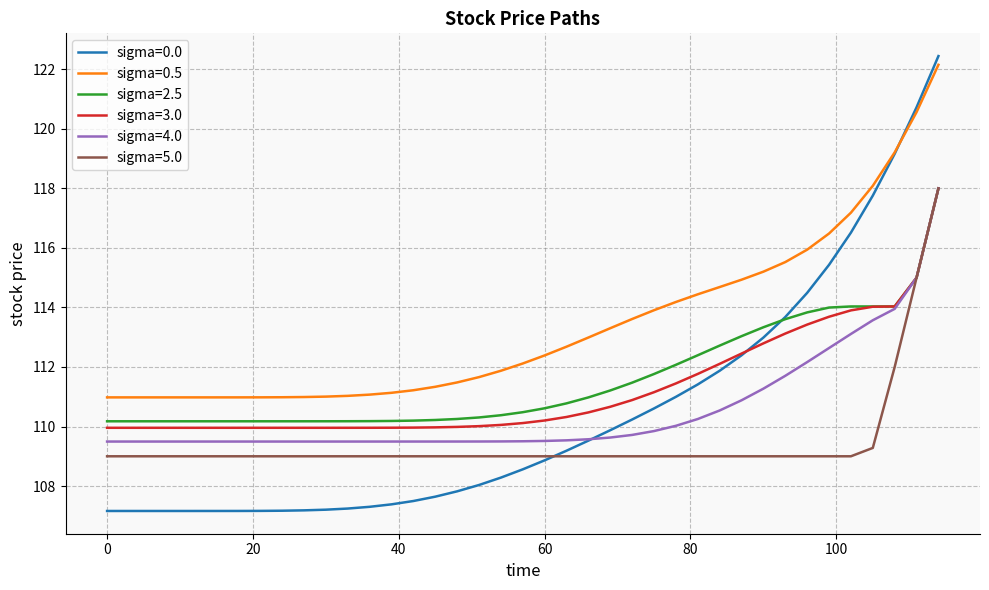

What is the sum of all sigma=4.0 values?

4310.8